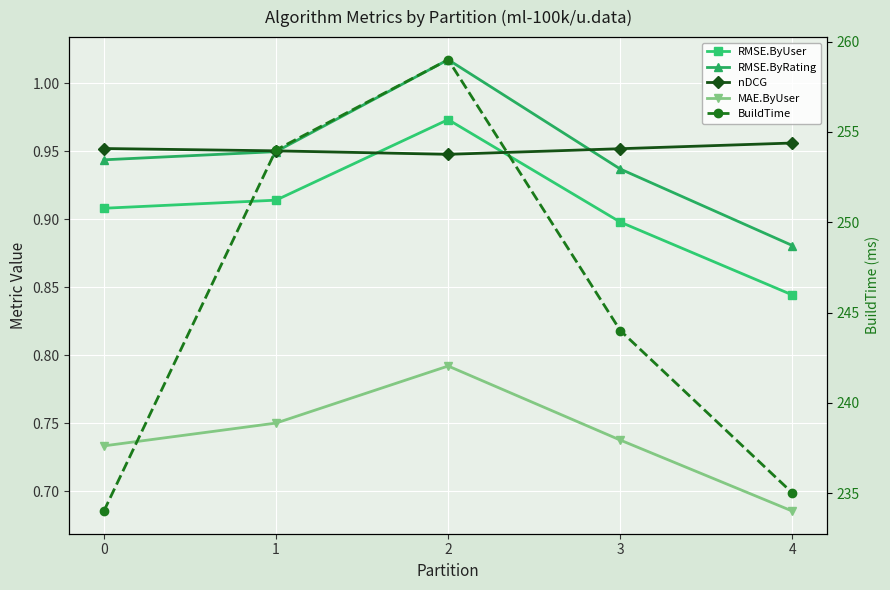

True or false: RMSE.ByUser has more than 2 points higher than both neighbors.

False